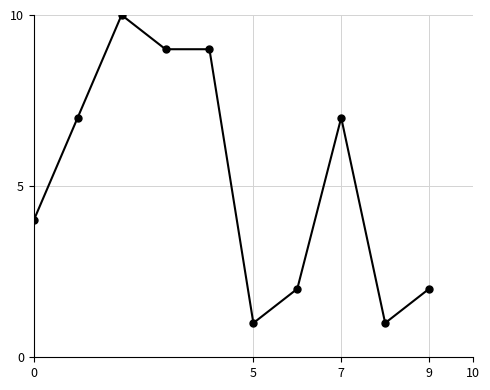

What is the maximum value shown in the chart?

10